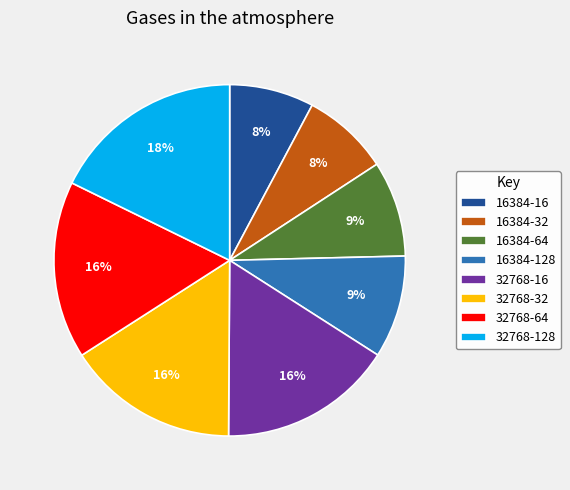

Approximately how many times larger is the value at 16384-16 compared to 32768-16?

0.5